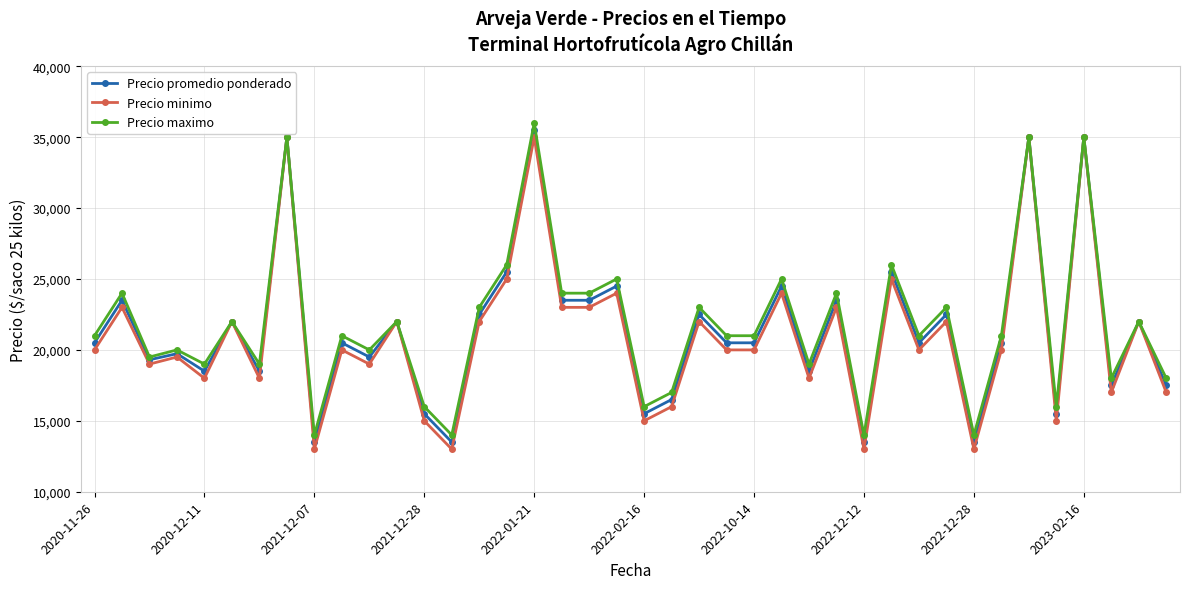

True or false: Precio promedio ponderado has more than 0 interior local peaks.

True